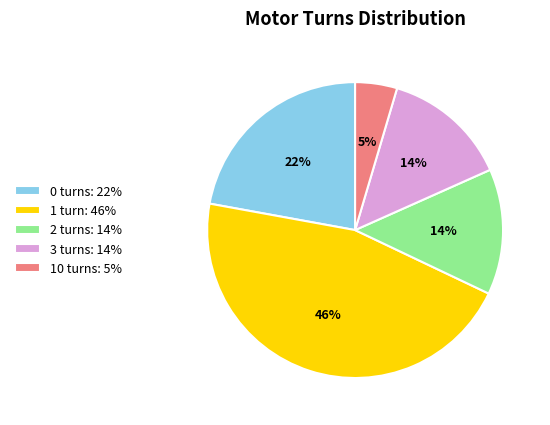

How many segments does this pie chart have?

5